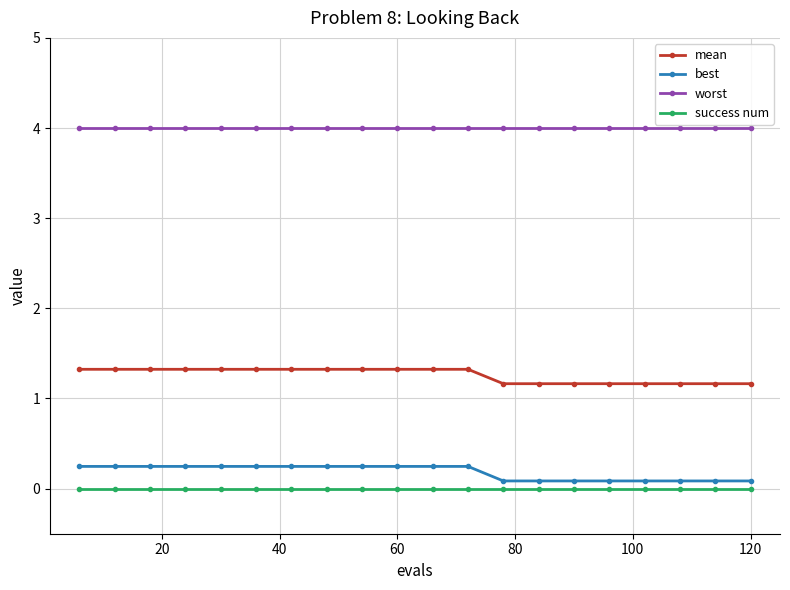

Is this an area chart (filled region under the line)?

No